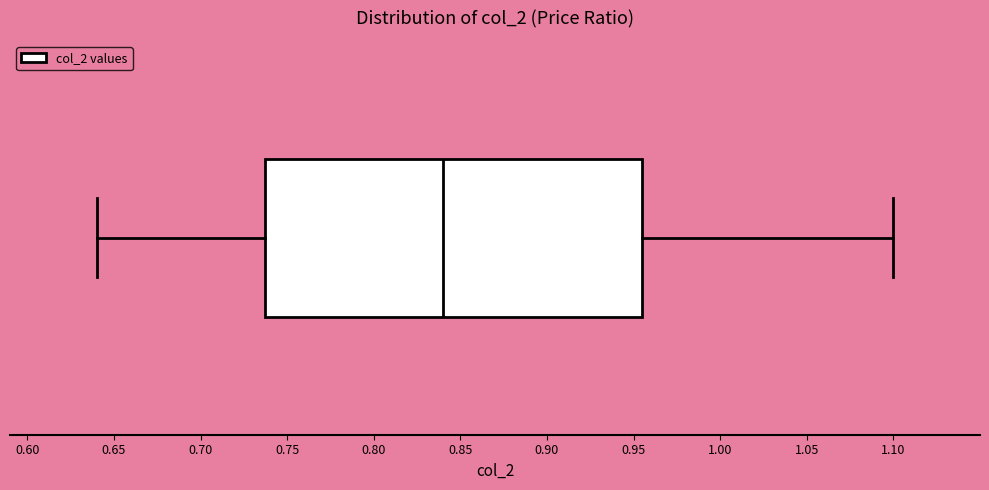

Where is the right edge of the box on the x-axis? The values are not printed on the chart, so give them approximately, as read against the axis.

0.955